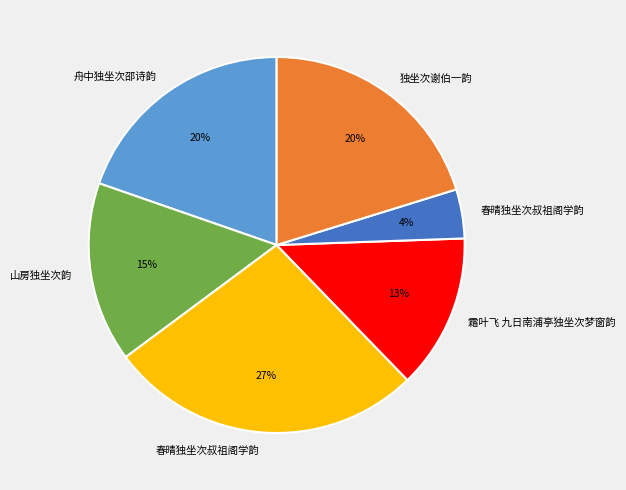

To the nearest percent, what is the average slice percentage?

17%